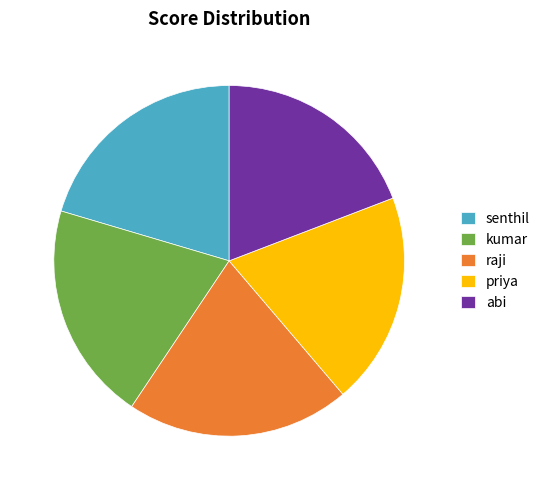

Do abi and priya together represent more than half of the pie?

No